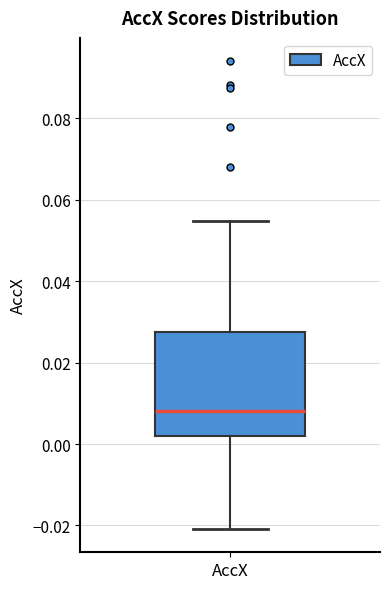

Where does the upper whisker of the box for AccX end on the y-axis? The values are not printed on the chart, so give them approximately, as read against the axis.

0.054